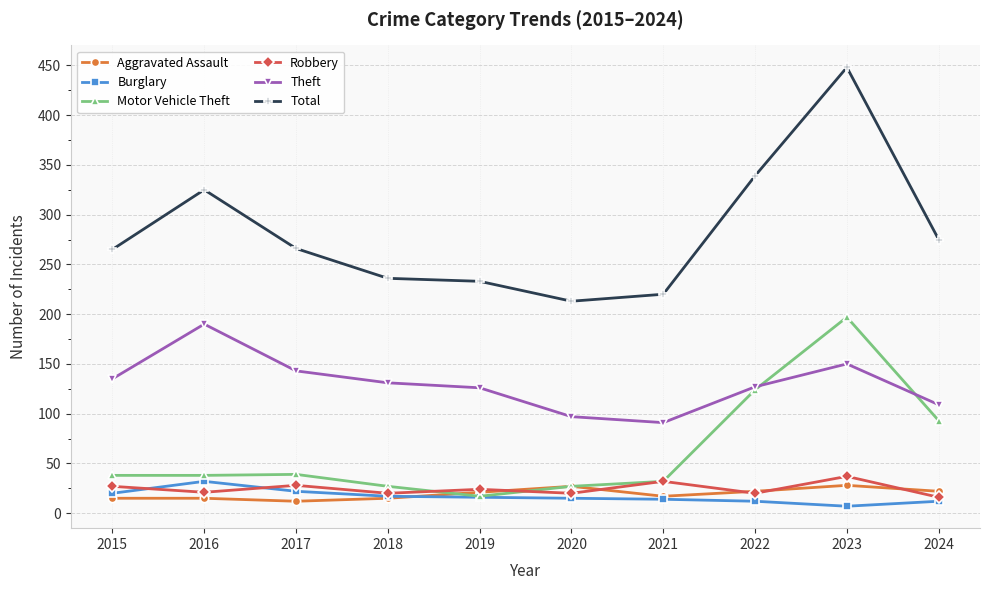

Which series has the widest spread of values?

Total